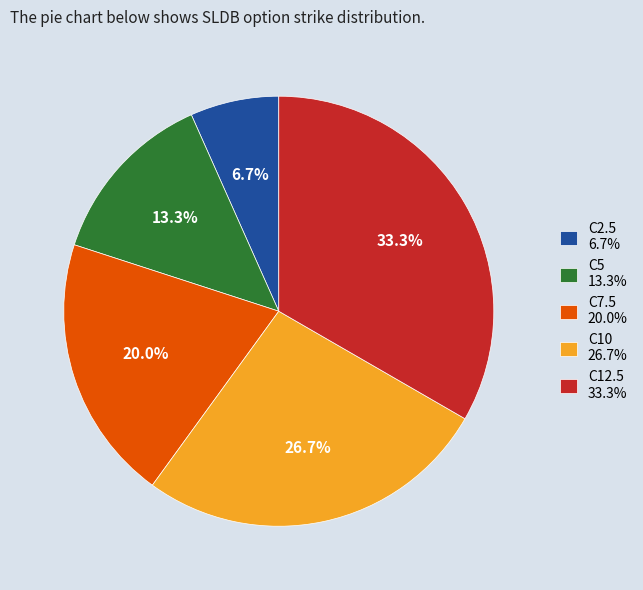

To the nearest percent, what percentage of the pie is C7.5?

20%